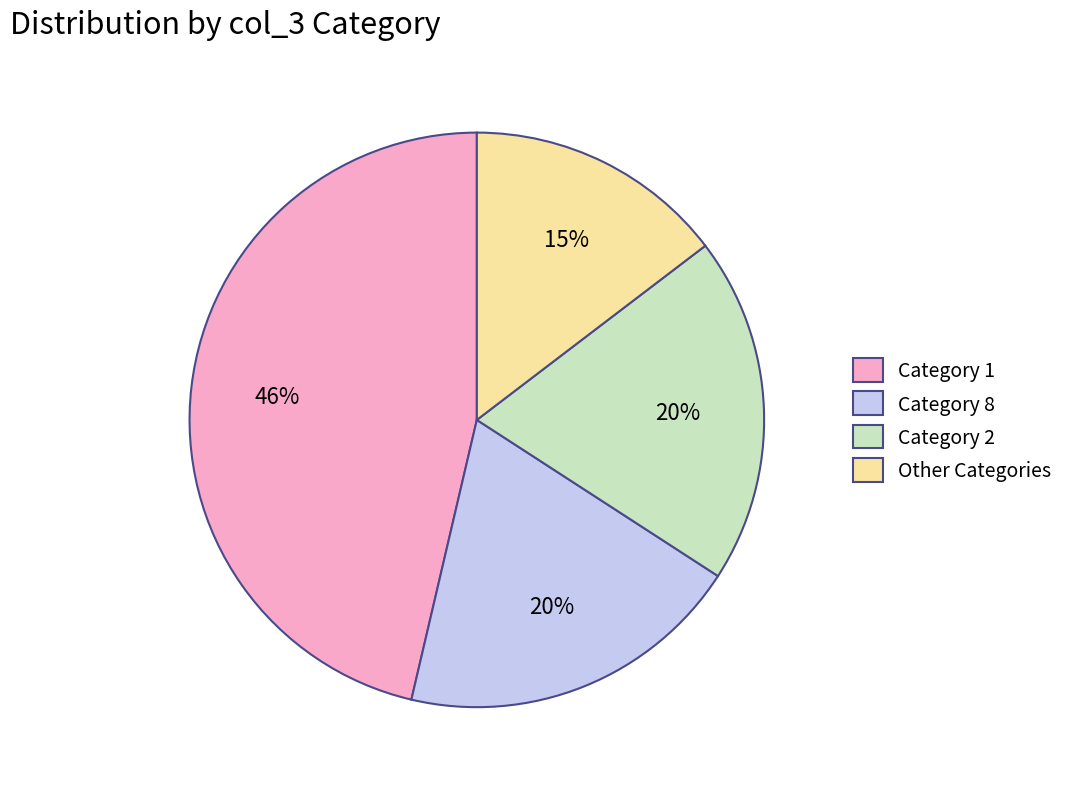

Is the sum of Category 2 and Other Categories greater than half?

No